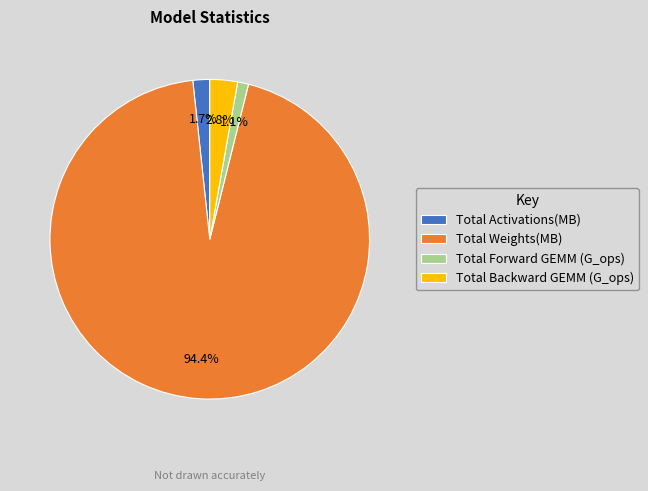

Is there a majority slice in this chart?

Yes